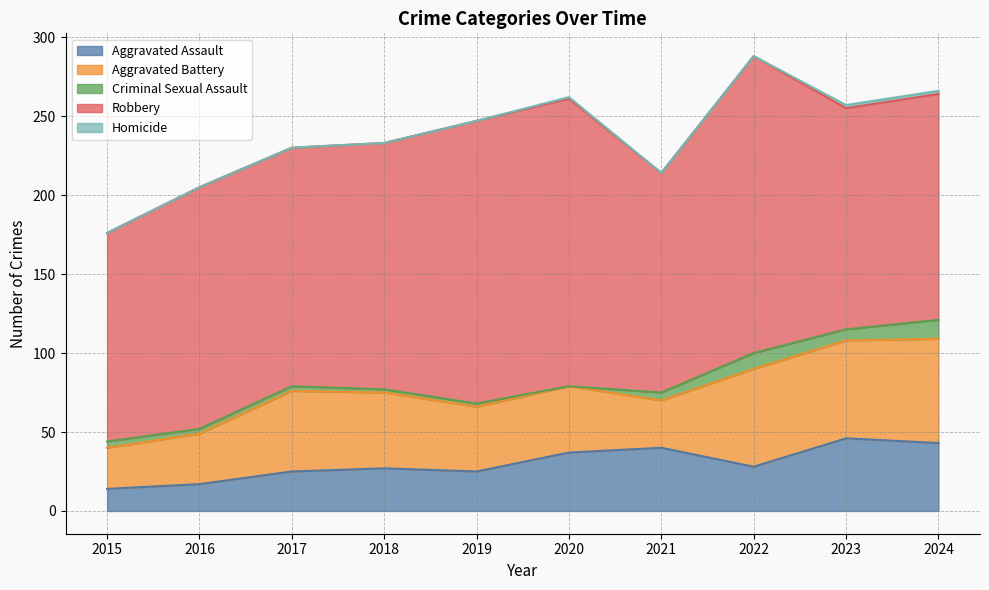

How many data points in Aggravated Battery are less than 48?

5